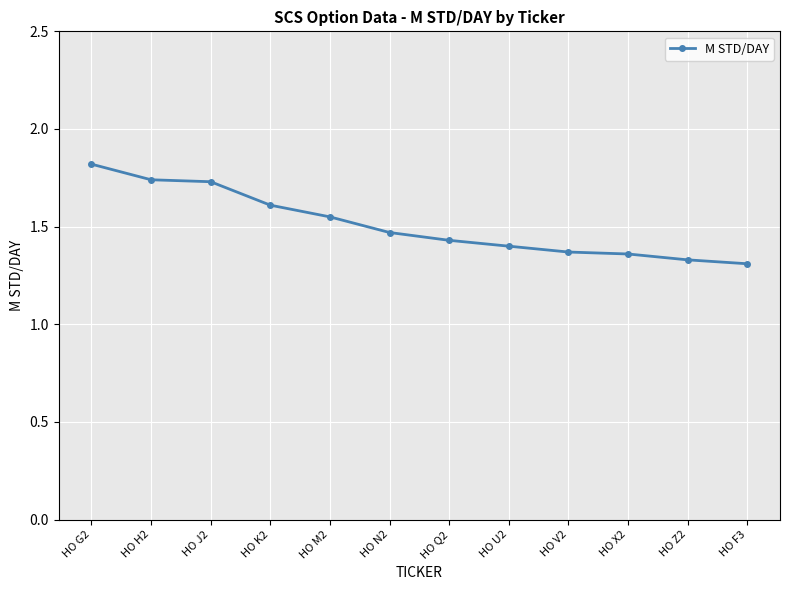

What is the label of the 8th point from the left?

HO U2